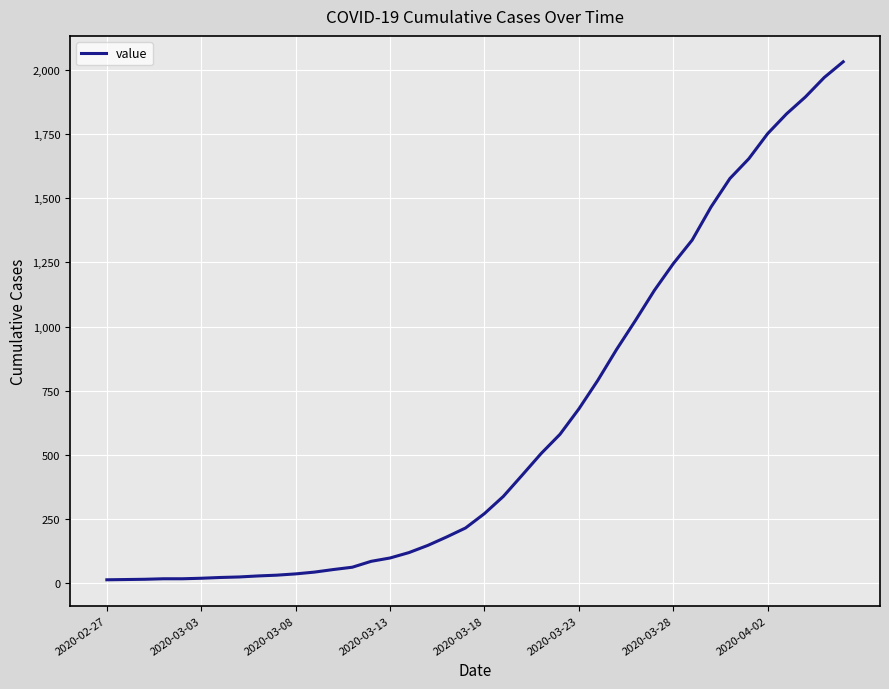

What is the greatest value displayed?

2032